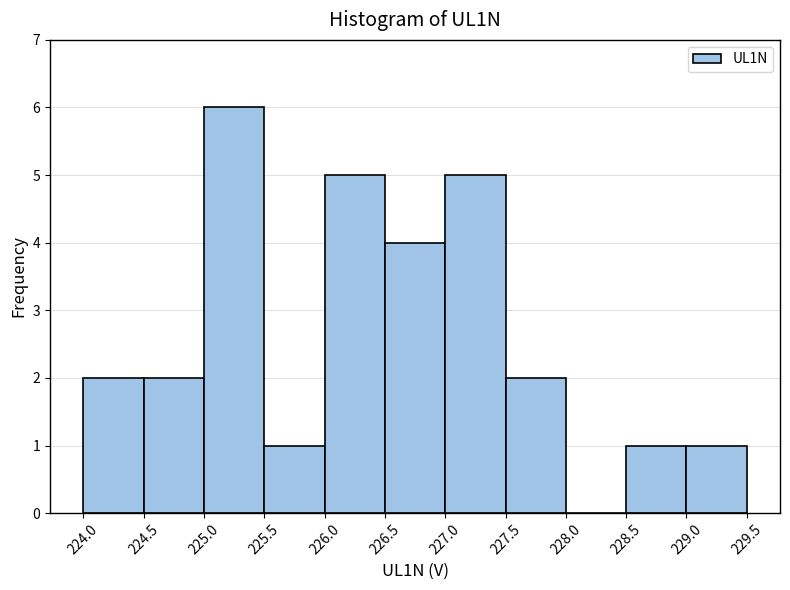

Reading left to right, transcribe this chart: for each bar, give the range it covers on the x-axis and its height. The values are not printed on the chart, so give them approximately, as read against the axis.

224.0 to 224.5: 2
224.5 to 225.0: 2
225.0 to 225.5: 6
225.5 to 226.0: 1
226.0 to 226.5: 5
226.5 to 227.0: 4
227.0 to 227.5: 5
227.5 to 228.0: 2
228.0 to 228.5: 0
228.5 to 229.0: 1
229.0 to 229.5: 1